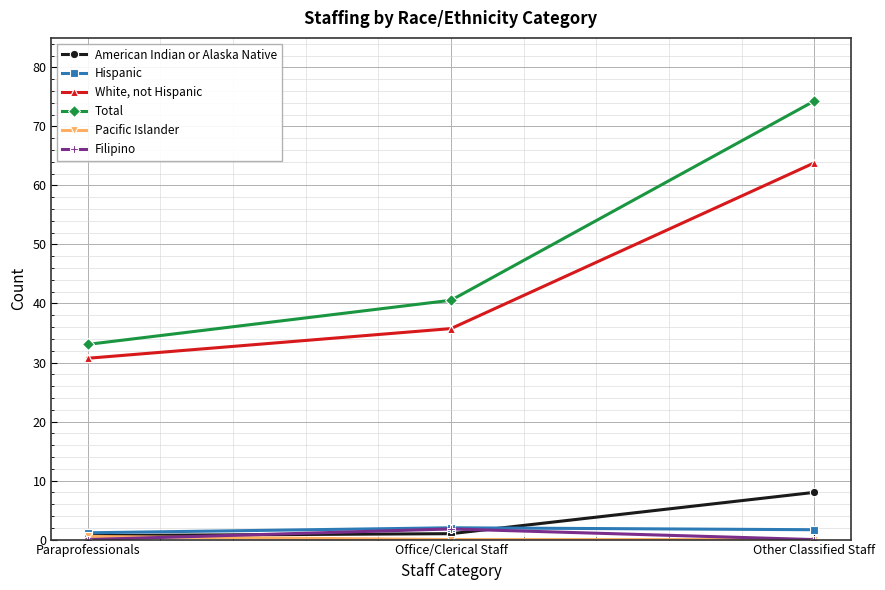

True or false: Total has a value of 74.3 at Other Classified Staff.

True